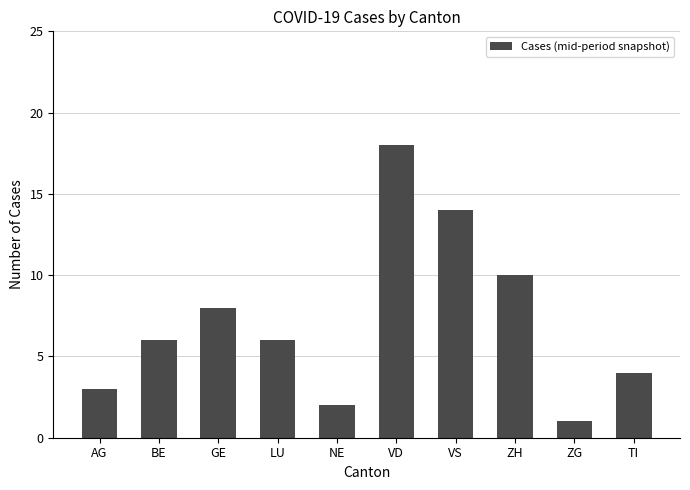

What is the value of the 3rd bar from the left?

8